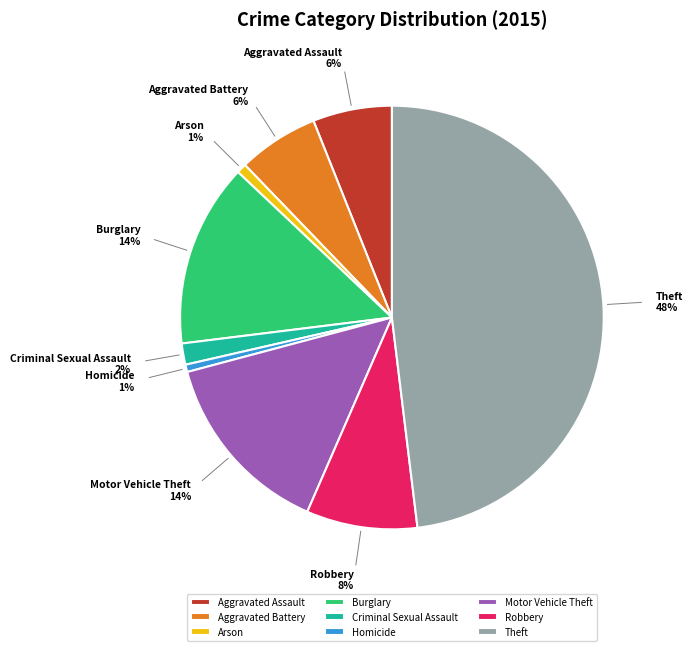

Between Criminal Sexual Assault and Aggravated Battery, which is larger?

Aggravated Battery